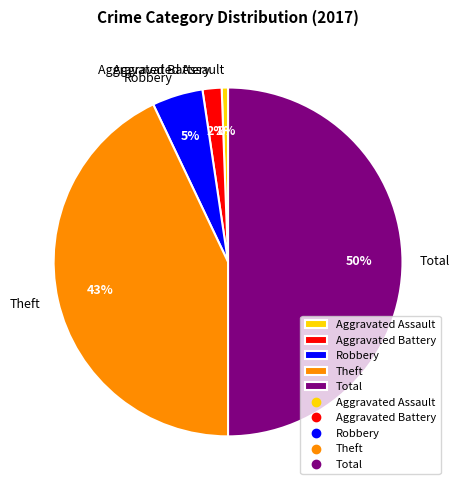

Is Aggravated Assault the majority of the pie?

No